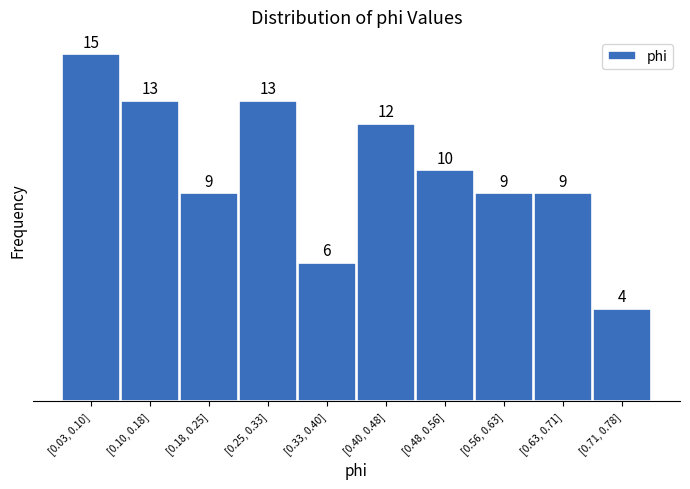

Reading right to left, list all the values displayed in this chart.

4	9	9	10	12	6	13	9	13	15